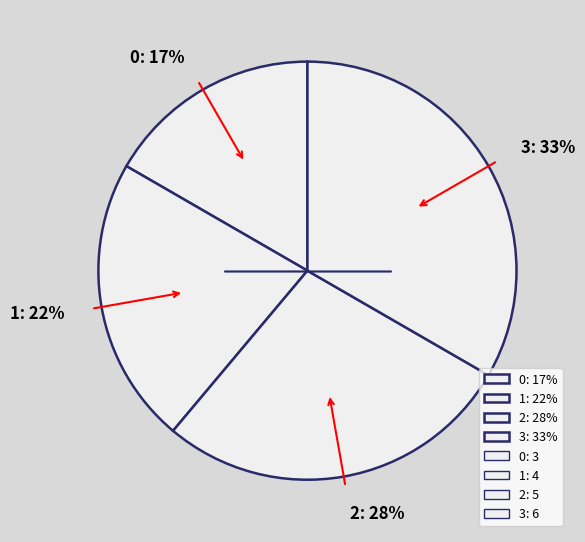

How many slices are in this pie chart?

4